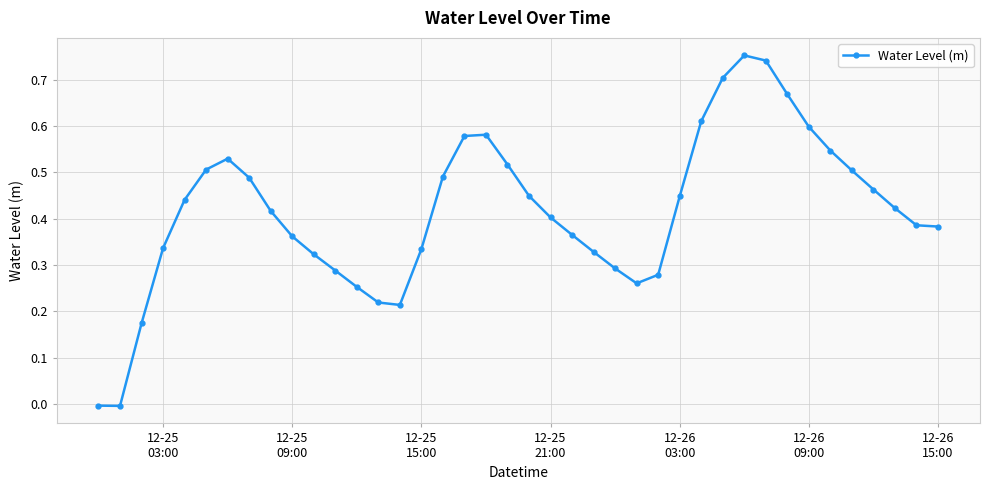

How many points are higher than both their immediate neighbors (excluding endpoints)?

3